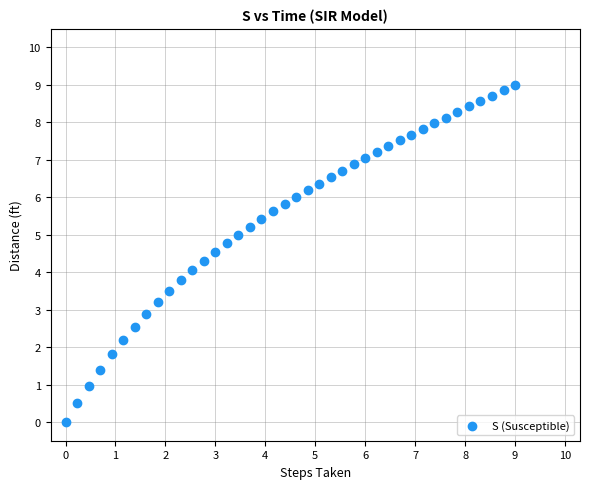

What is the range of Y values (max minus min)?

9.0